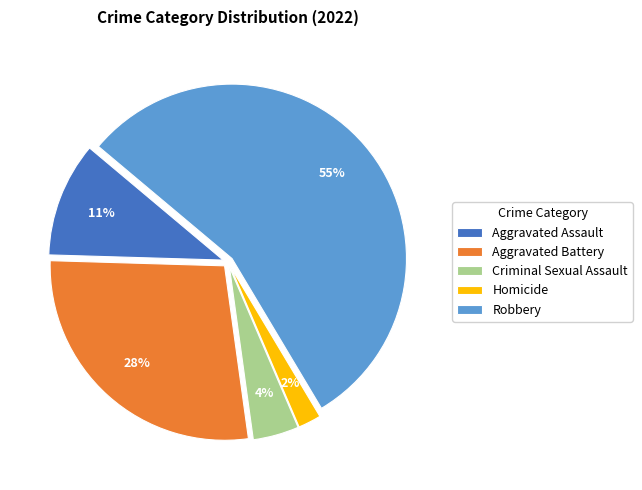

Count the number of slices in the pie.

5